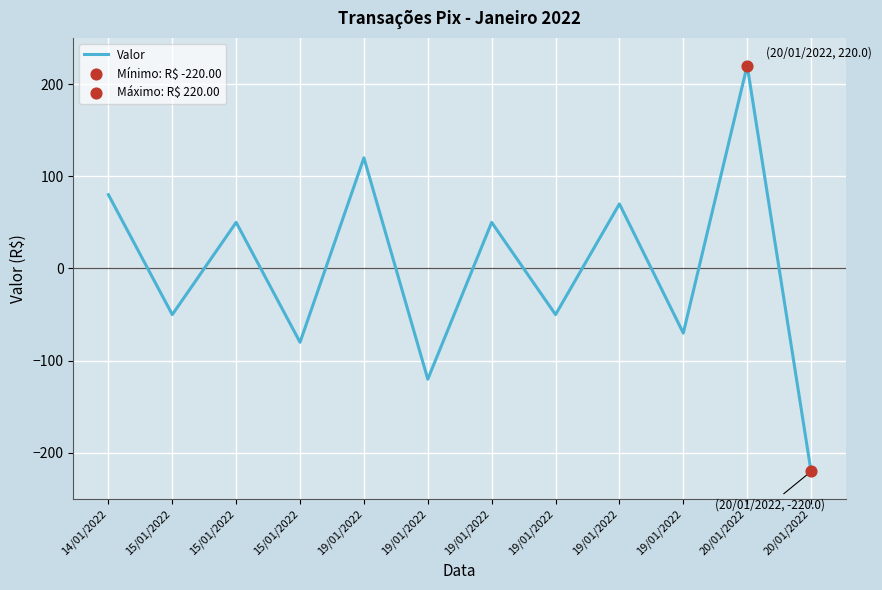

Is this an area chart (filled region under the line)?

No